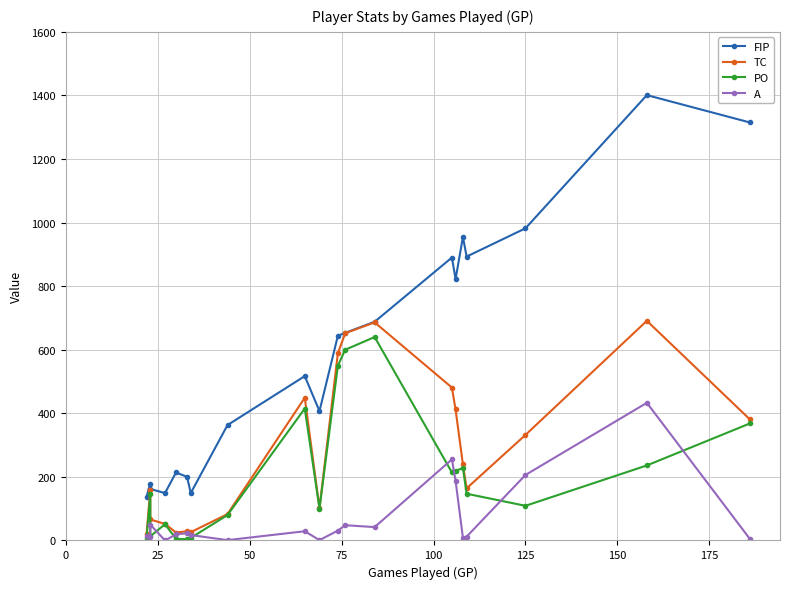

In PO, how many points are lower than both neighbors (excluding endpoints)?

5